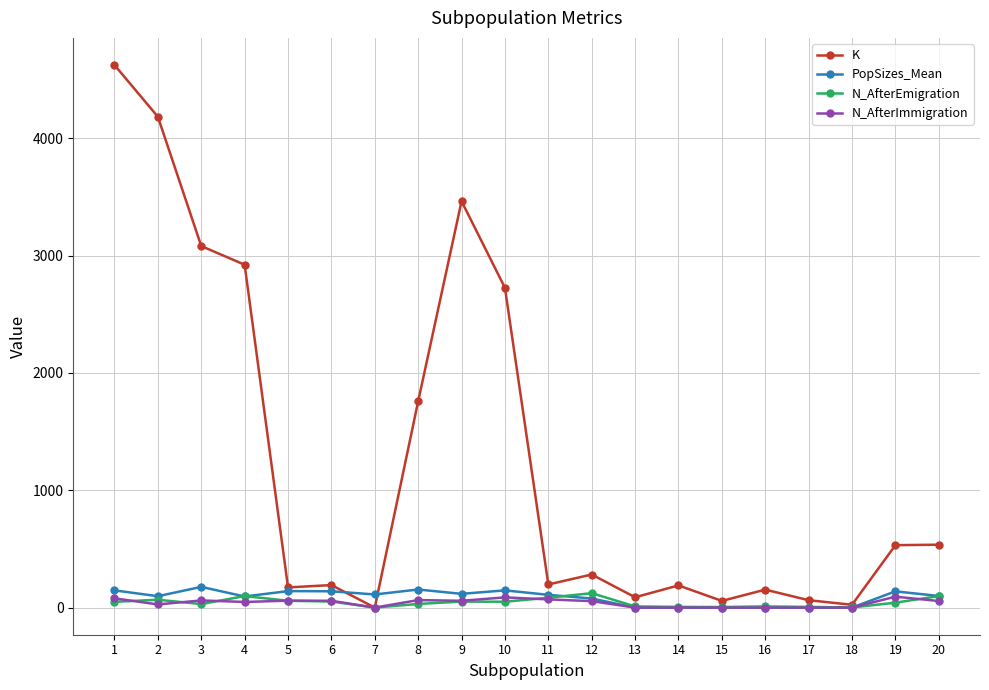

Is this an area chart (filled region under the line)?

No